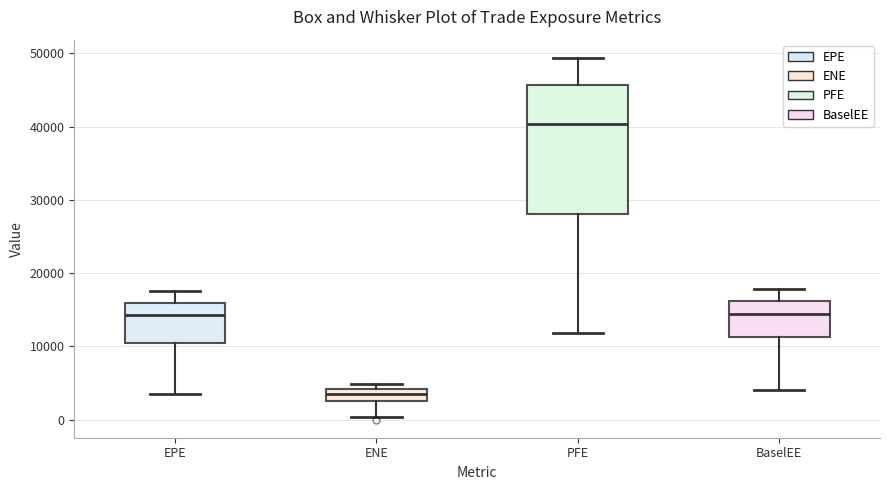

Where does the median line of the box for BaselEE sit on the y-axis? The values are not printed on the chart, so give them approximately, as read against the axis.

14000